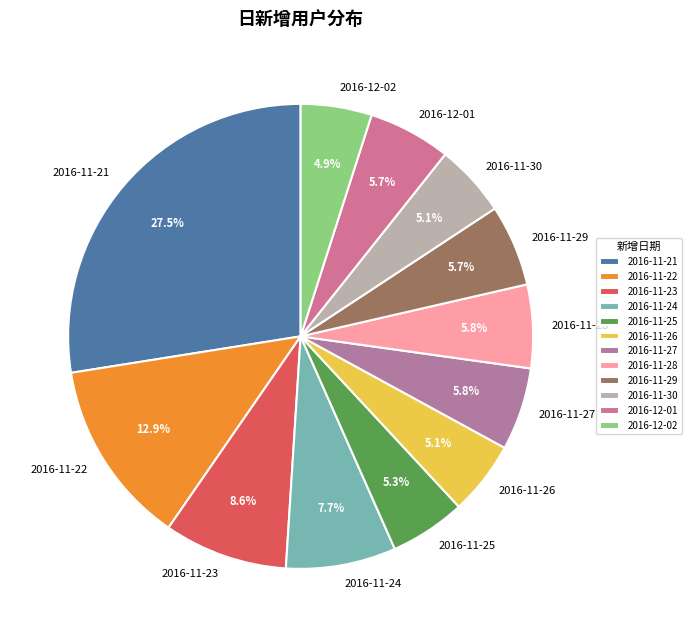

Which slice is the largest?

2016-11-21